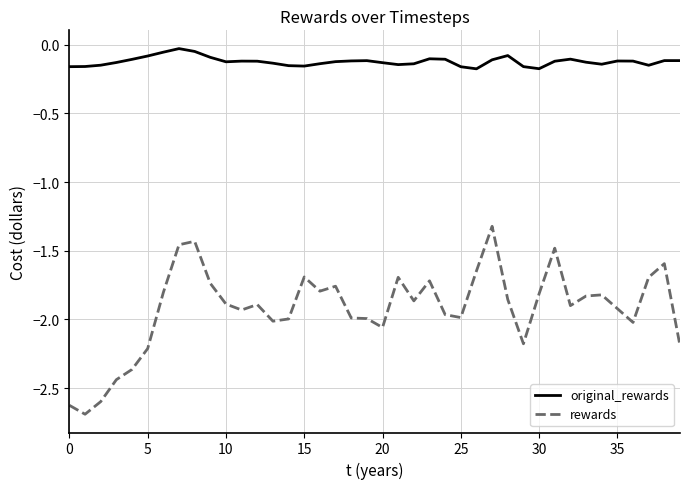

Rank the series by their maximum value, from highest to lowest.

original_rewards, rewards